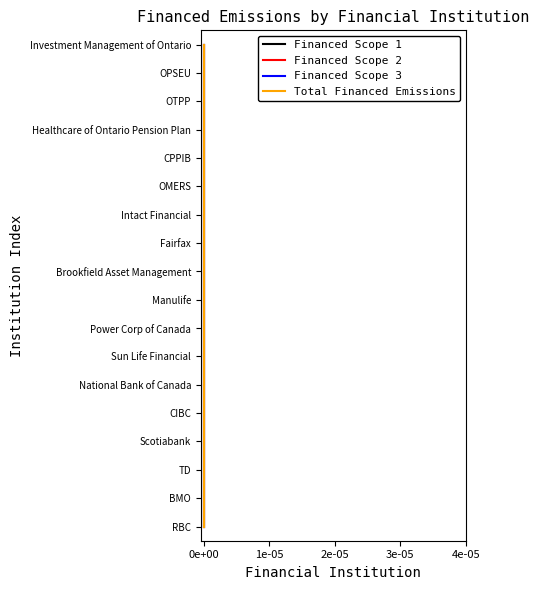

True or false: Total Financed Emissions and Financed Scope 3 cross at least once.

False